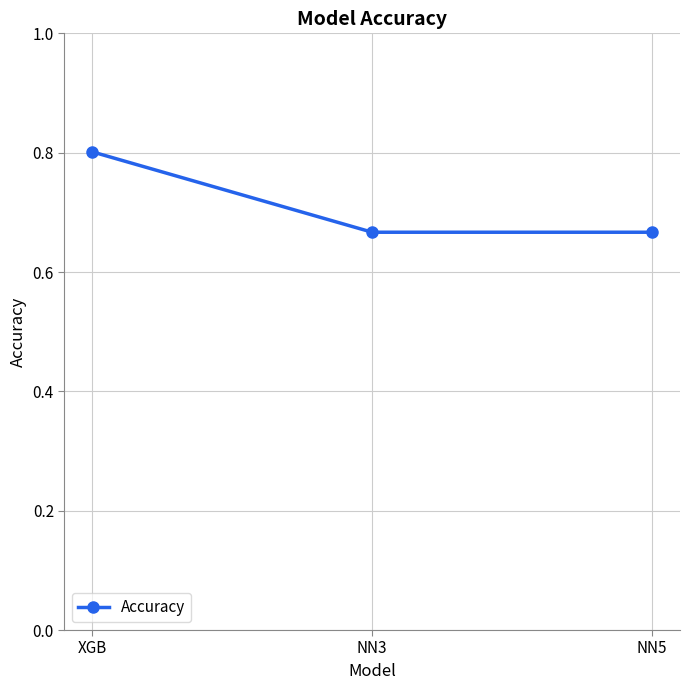

What is the sum of the values at NN5 and NN3?

1.3